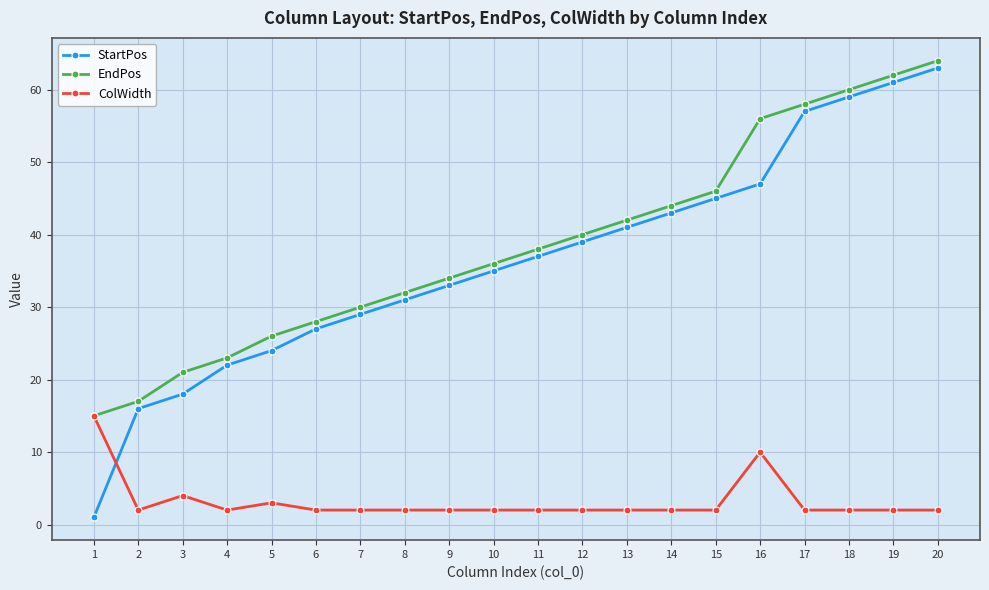

Which label corresponds to the largest value in the chart?

20